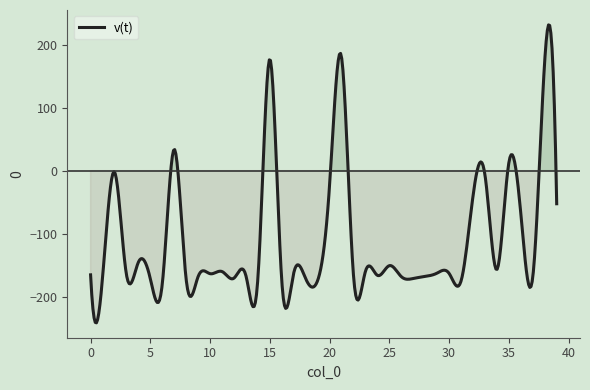

What is the minimum value shown in the chart?

-241.5